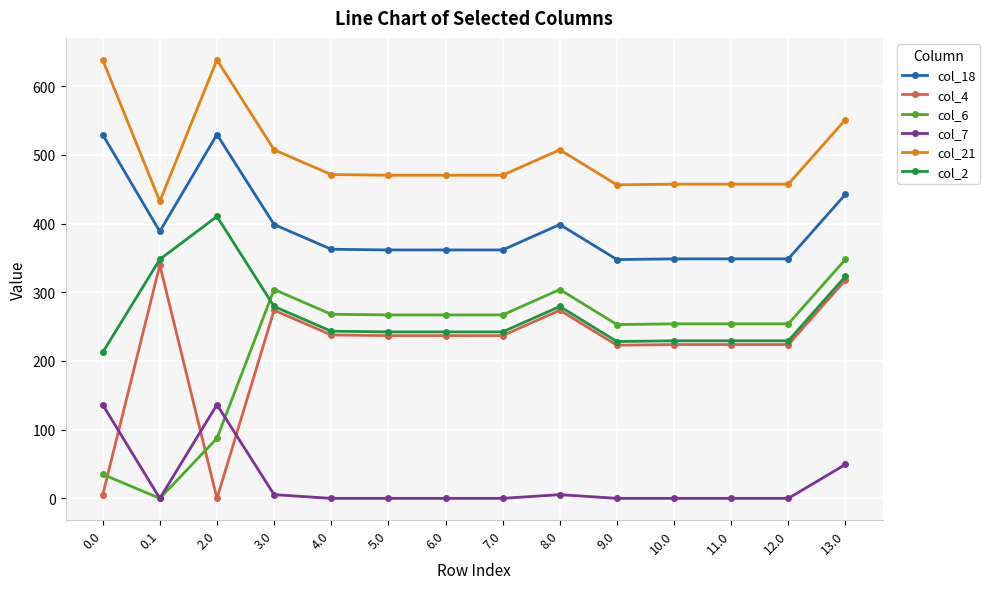

What is the spread (max minus min) of values at 6.0?

470.4